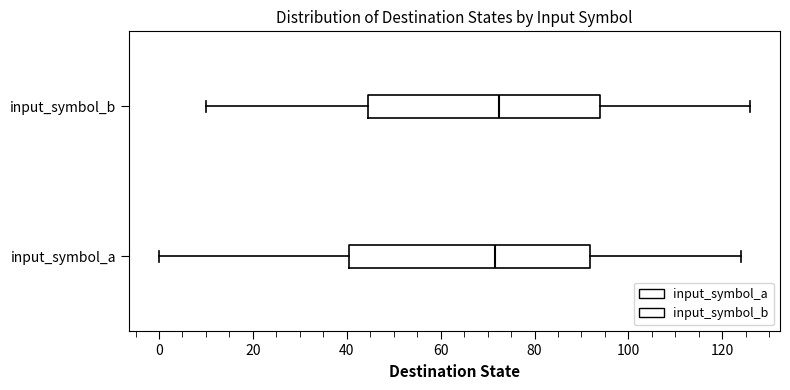

Reading bottom to top, read every box against the x-axis: the position of its median line, the range the box covers, and the ends of its whiskers. The values are not printed on the chart, so give them approximately, as read against the axis.

input_symbol_a: median 72, box 40 to 92, whiskers 0 to 124
input_symbol_b: median 72, box 44 to 94, whiskers 10 to 126